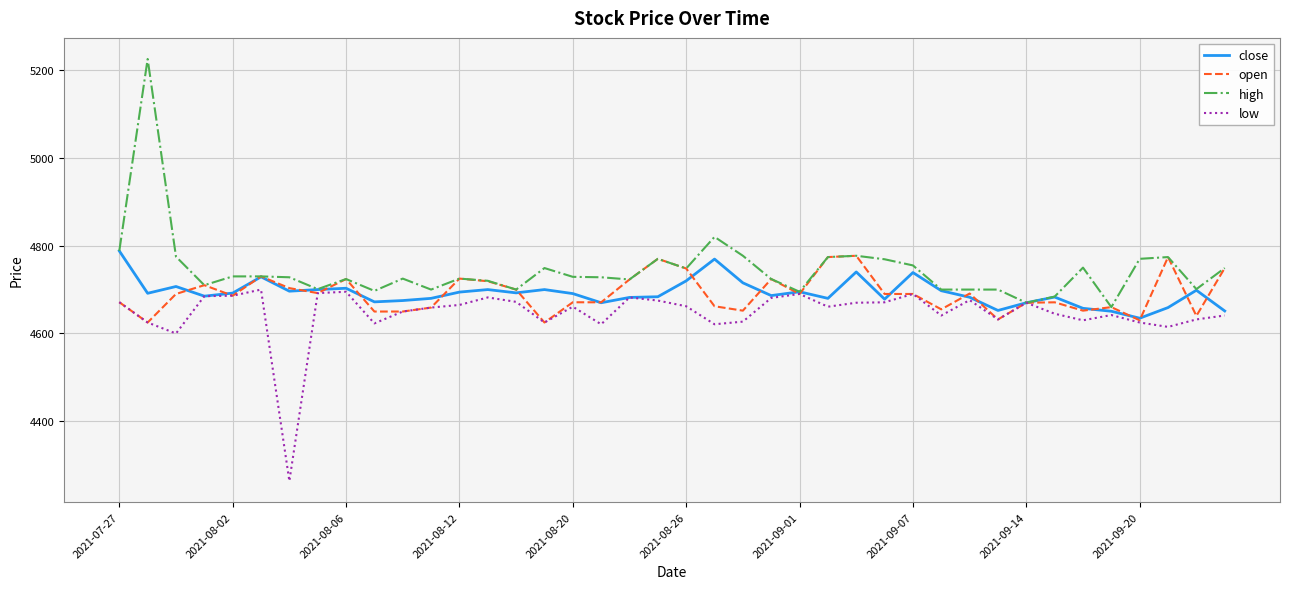

Which series has the largest range (max minus min)?

high